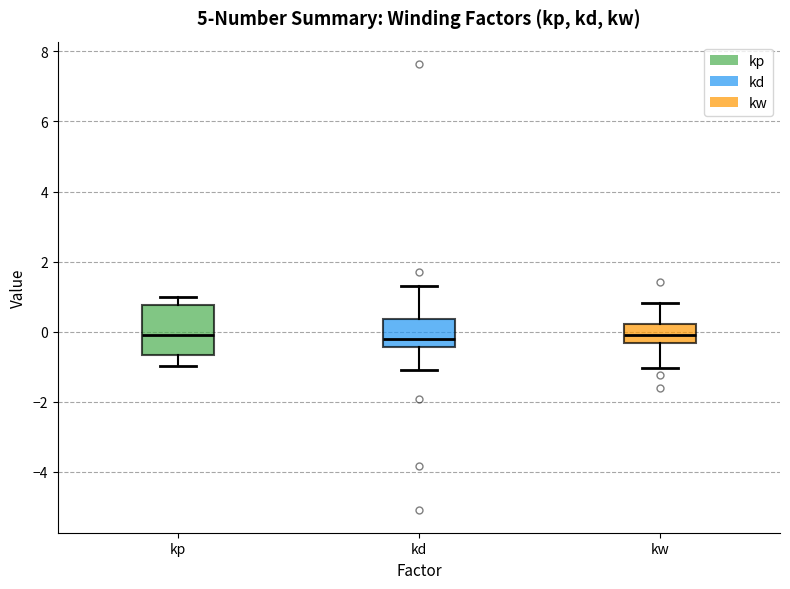

Which box is the tallest, from its lower edge to its upper edge?

kp